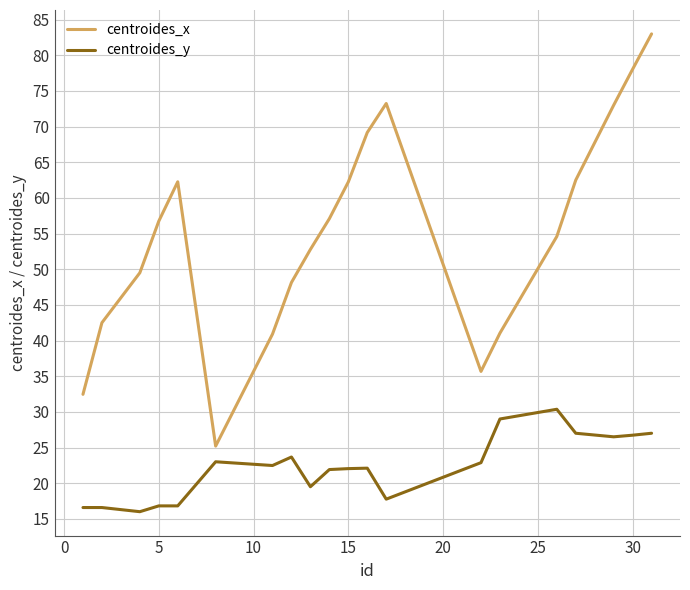

Which series has the largest range (max minus min)?

centroides_x